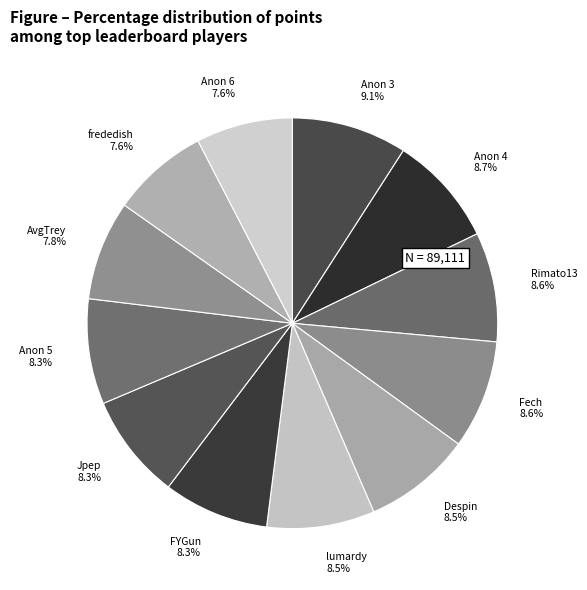

Between FYGun 8.3% and frededish 7.6%, which is larger?

FYGun 8.3%